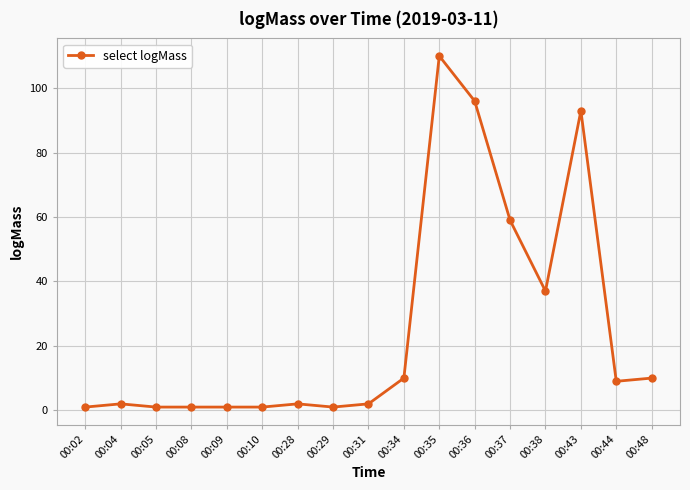

What is the difference between the values at 00:38 and 00:36?

59